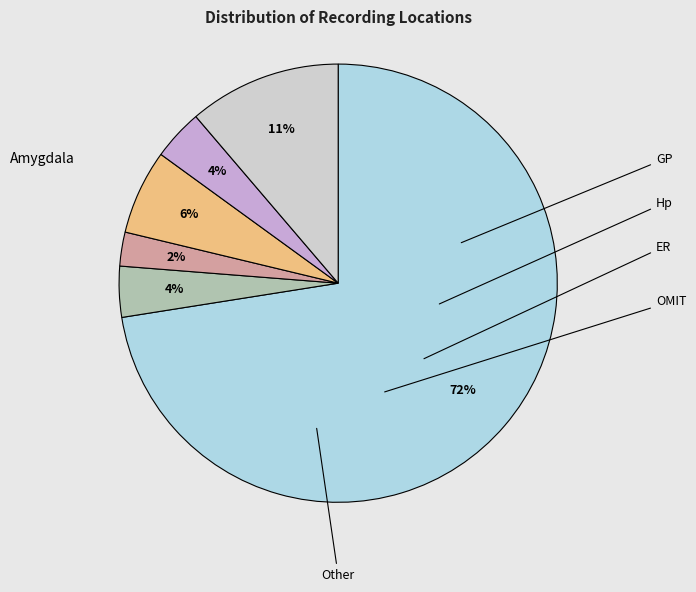

Is there any slice that represents more than half of the pie?

Yes